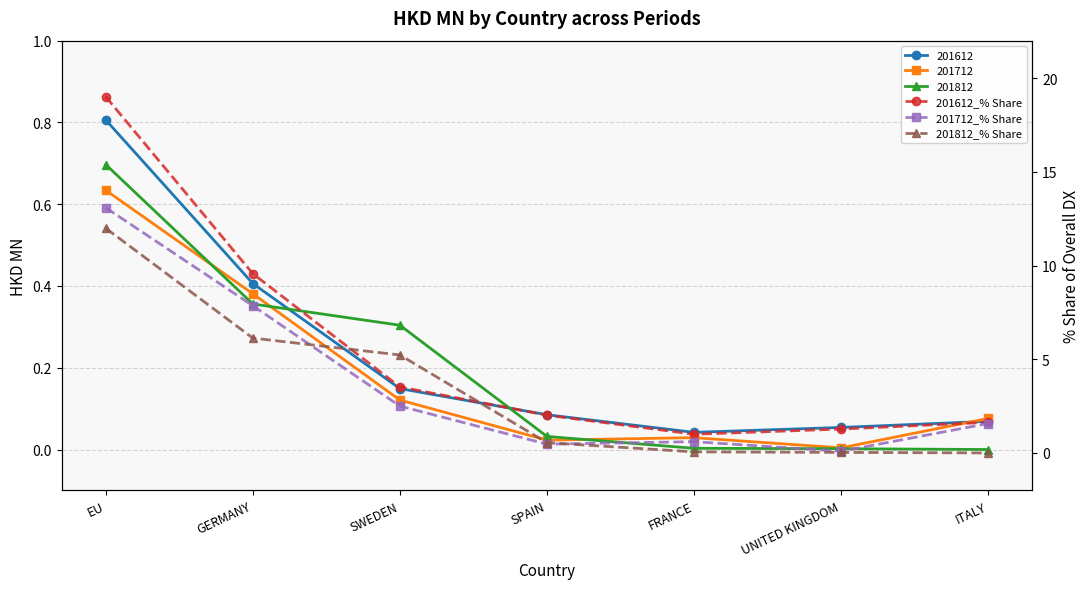

What is the spread (max minus min) of values at GERMANY?

3.4